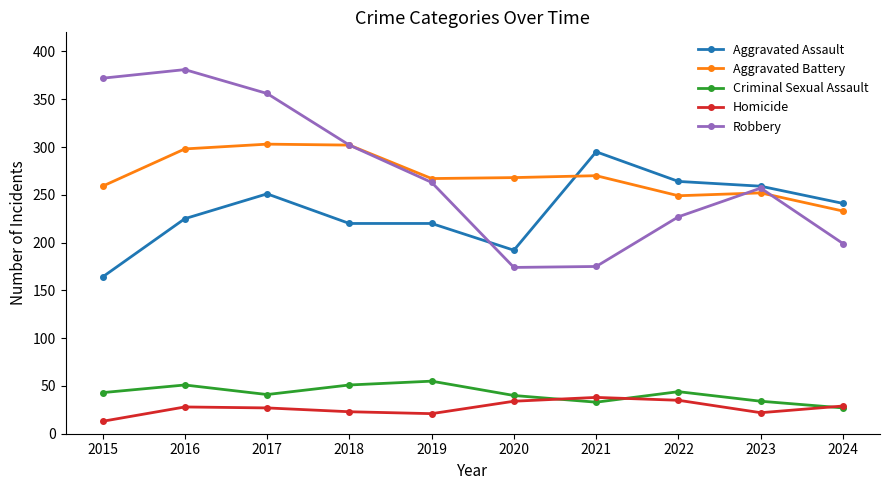

How many interior local valleys does the Robbery series have?

1